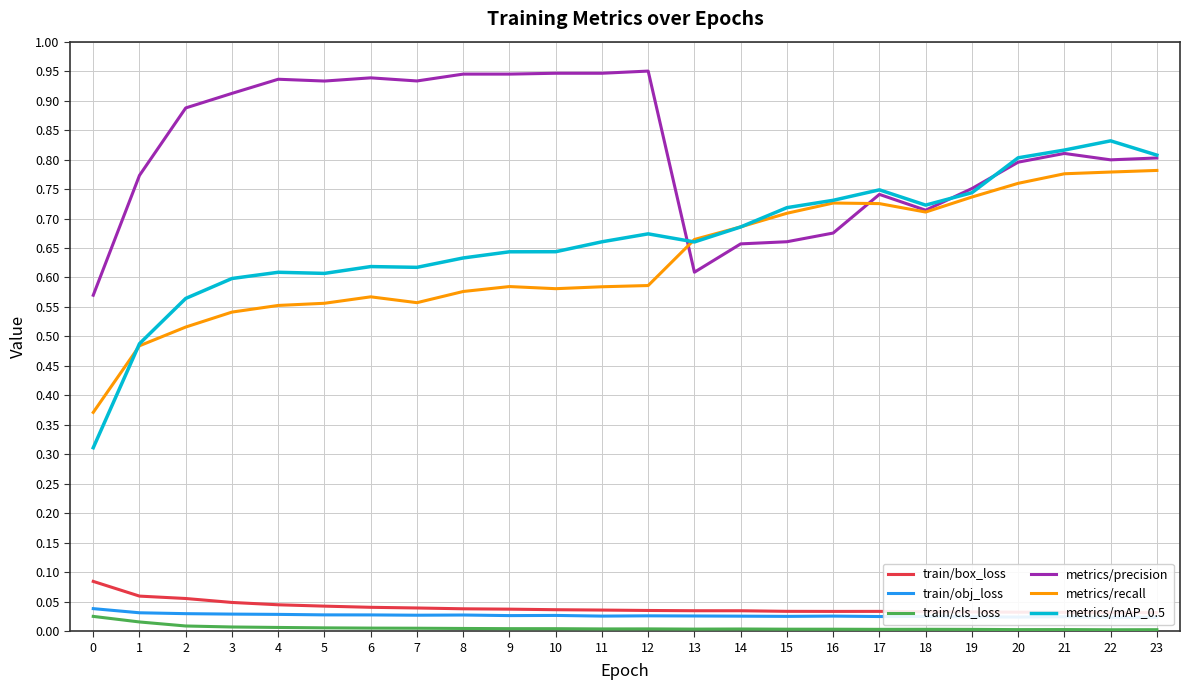

What is the value of the metrics/precision point at the 13th from the left?

1.0